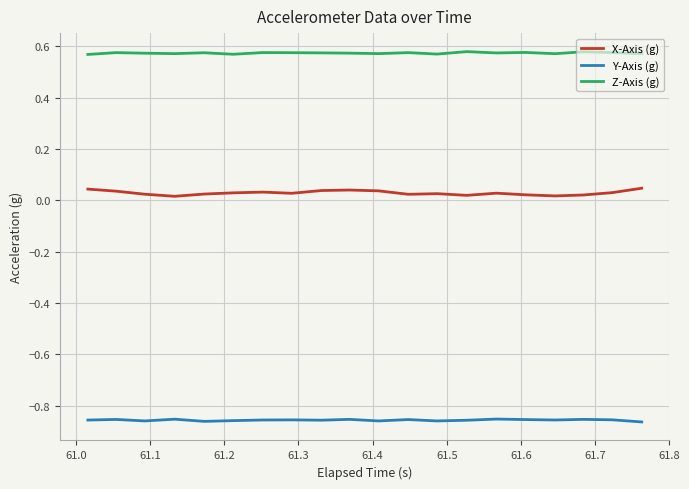

True or false: X-Axis (g) and Y-Axis (g) cross at least once.

False